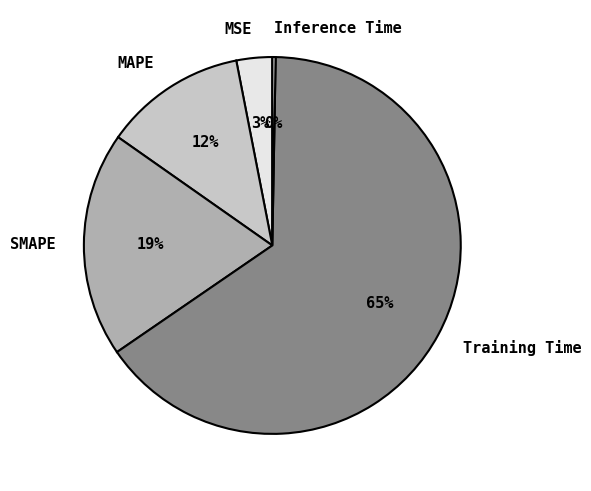

Which slice is the smallest?

Inference Time